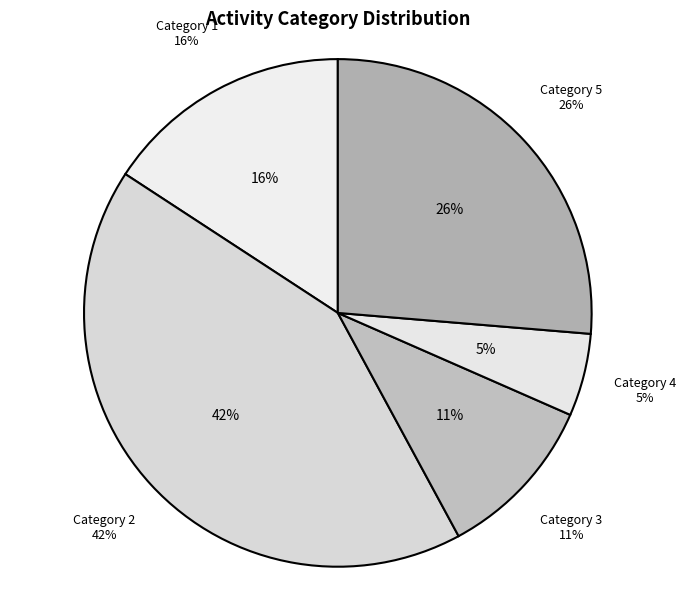

Which slice is the smallest?

5